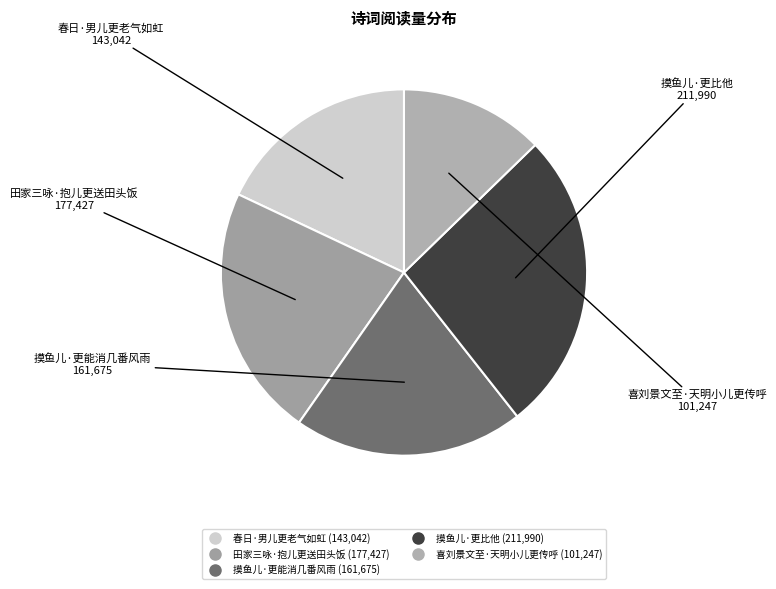

How many segments does this pie chart have?

5